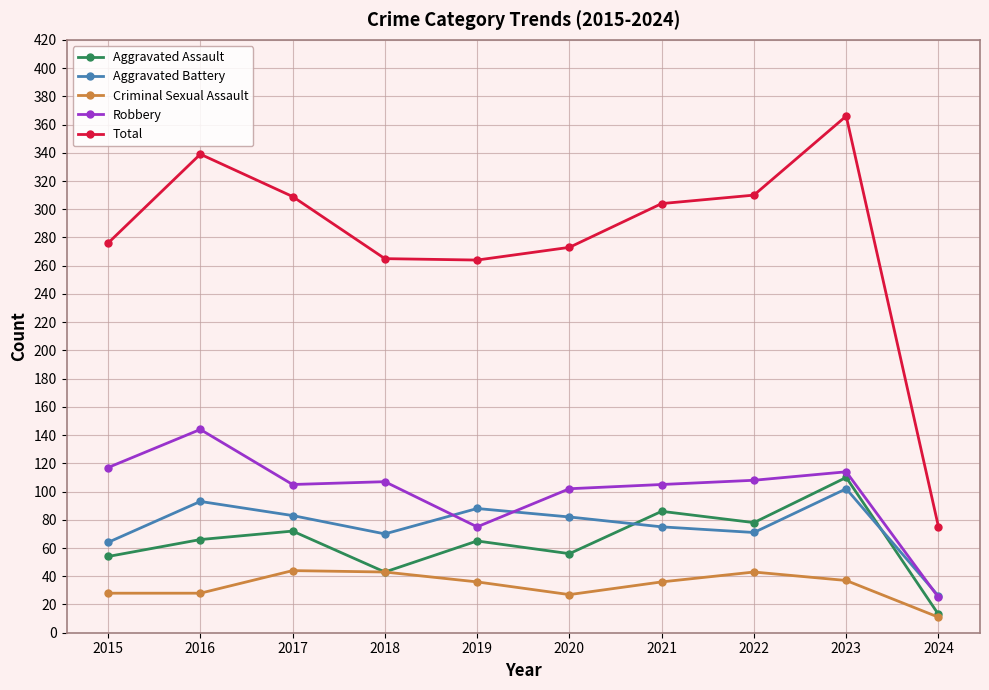

What is the smallest value displayed?

11